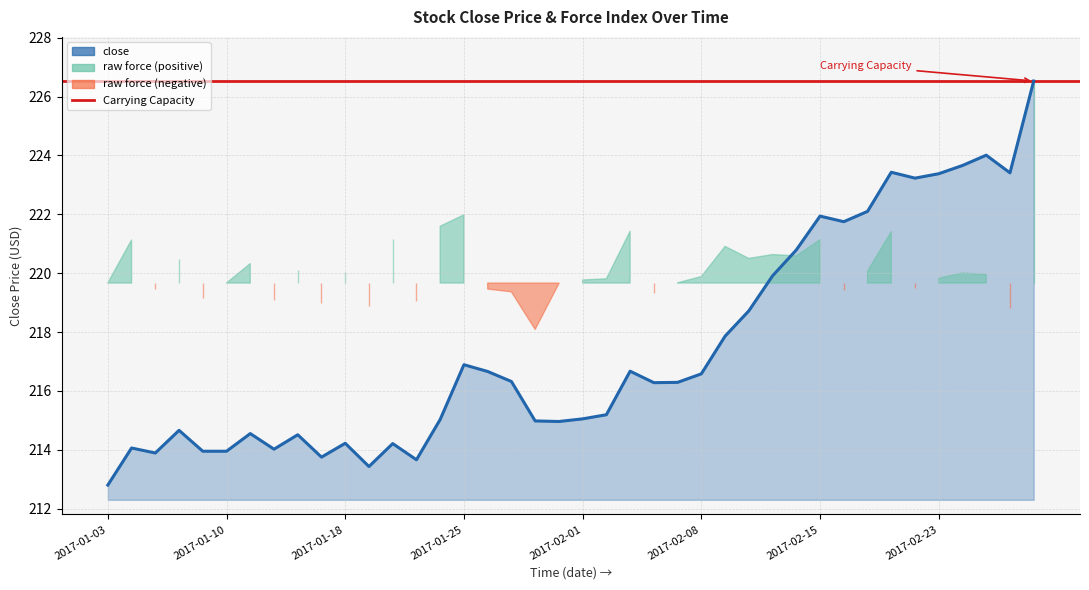

Rank the categories by value from highest to lowest.

2017-03-01, 2017-02-27, 2017-02-24, 2017-02-21, 2017-02-28, 2017-02-23, 2017-02-22, 2017-02-17, 2017-02-15, 2017-02-16, 2017-02-14, 2017-02-13, 2017-02-10, 2017-02-09, 2017-01-25, 2017-02-03, 2017-01-26, 2017-02-08, 2017-01-27, 2017-02-07, 2017-02-06, 2017-02-02, 2017-02-01, 2017-01-24, 2017-01-30, 2017-01-31, 2017-01-06, 2017-01-11, 2017-01-13, 2017-01-18, 2017-01-20, 2017-01-04, 2017-01-12, 2017-01-09, 2017-01-10, 2017-01-05, 2017-01-17, 2017-01-23, 2017-01-19, 2017-01-03